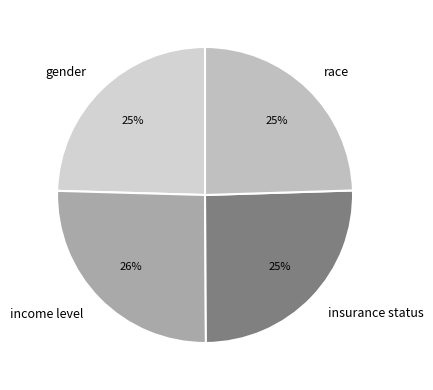

Is there a majority slice in this chart?

No